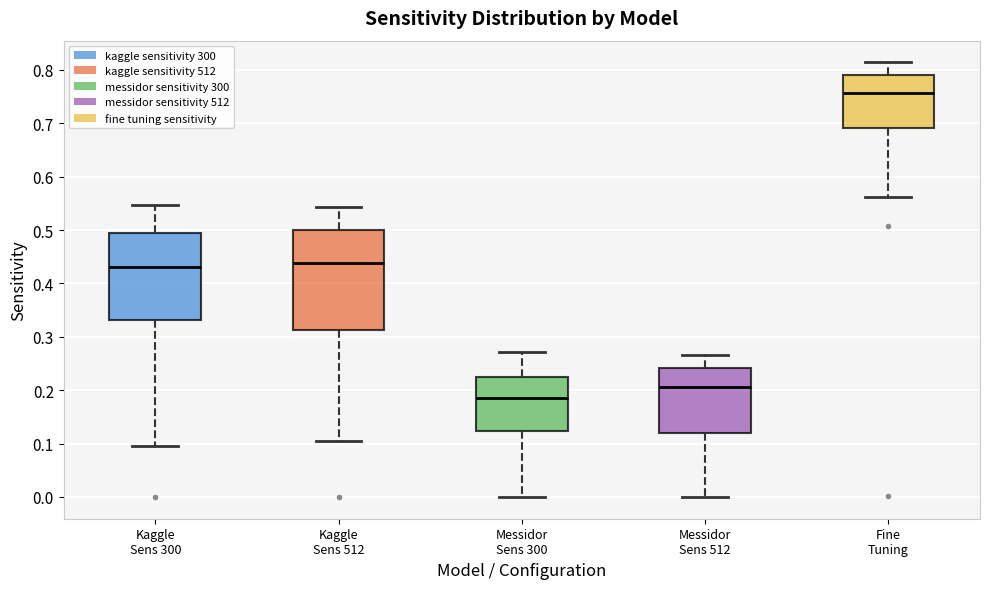

Which box's median line is the highest?

Fine Tuning